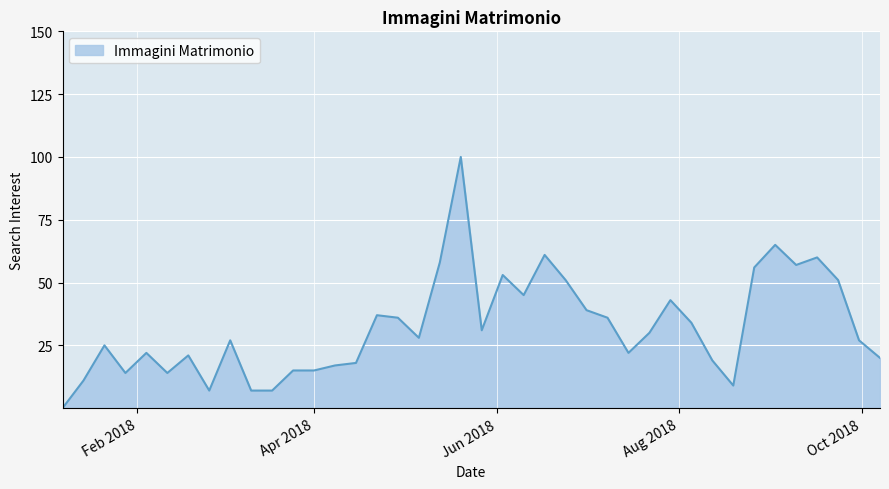

How many lines are shown in the chart?

1